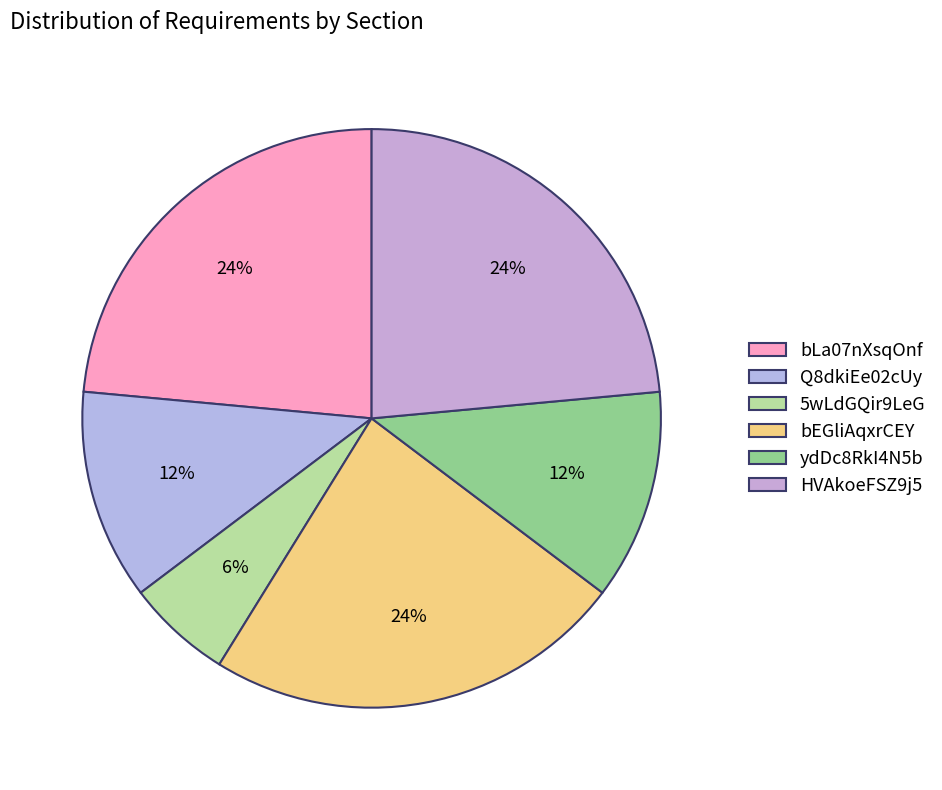

How many segments does this pie chart have?

6